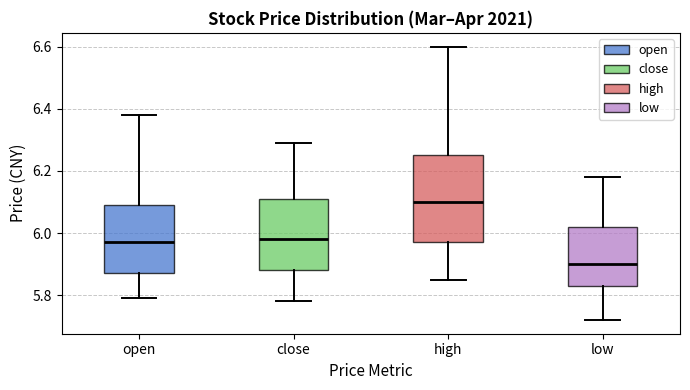

Reading left to right, transcribe this box plot: for each box, give where its median line is, the range the box spans, and where its two whiskers end, as read against the y-axis. The values are not printed on the chart, so give them approximately, as read against the axis.

open: median 5.98, box 5.88 to 6.10, whiskers 5.80 to 6.38
close: median 5.98, box 5.88 to 6.12, whiskers 5.78 to 6.30
high: median 6.10, box 5.98 to 6.26, whiskers 5.86 to 6.60
low: median 5.90, box 5.84 to 6.02, whiskers 5.72 to 6.18